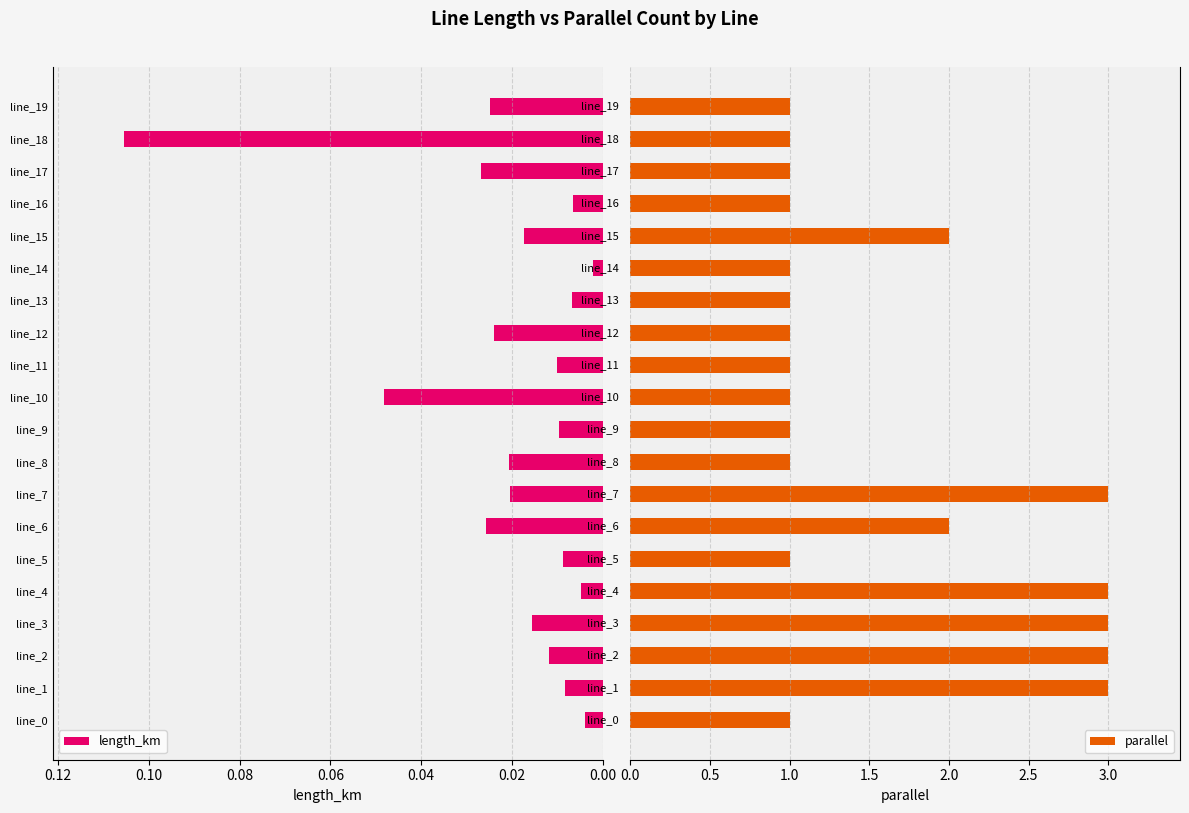

Which series has the largest range (max minus min)?

parallel